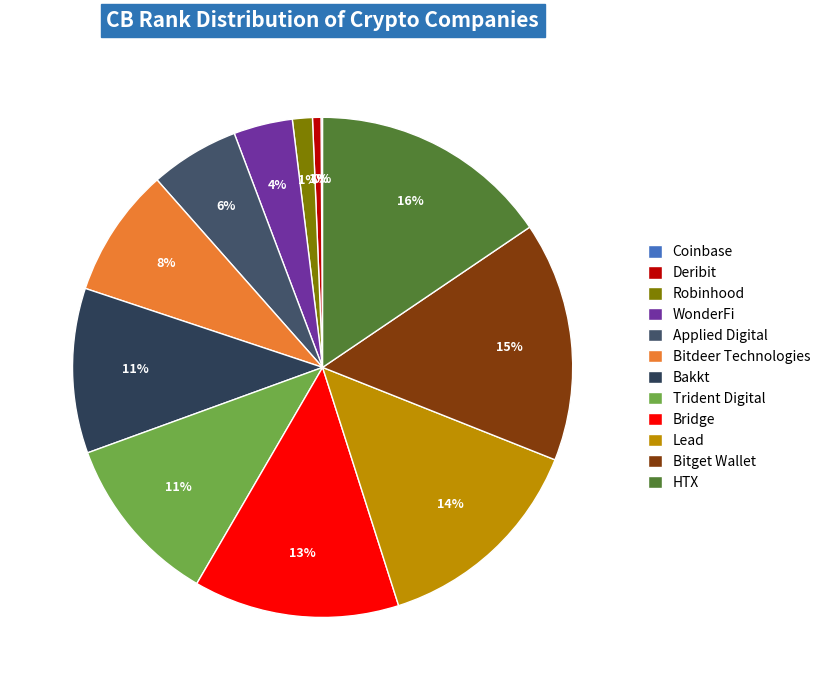

What is the ratio of the value at Deribit to the value at Bitdeer Technologies?

0.1